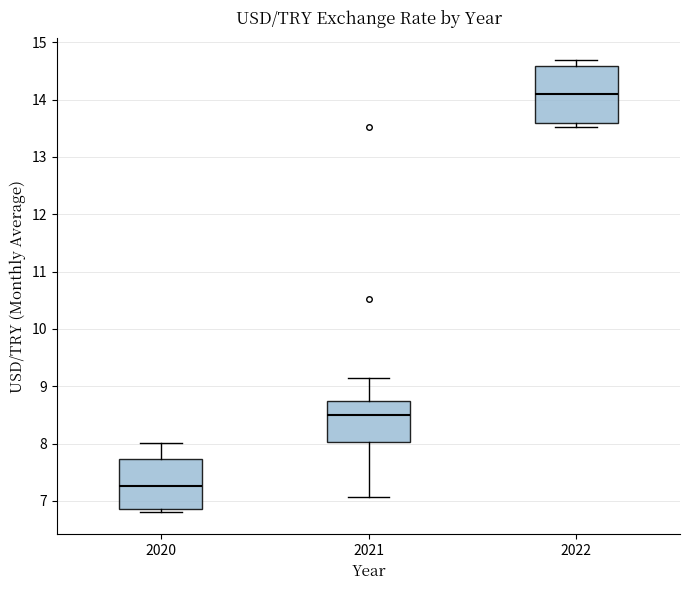

Comparing the boxes themselves (not the whiskers), which one is the tallest?

2022